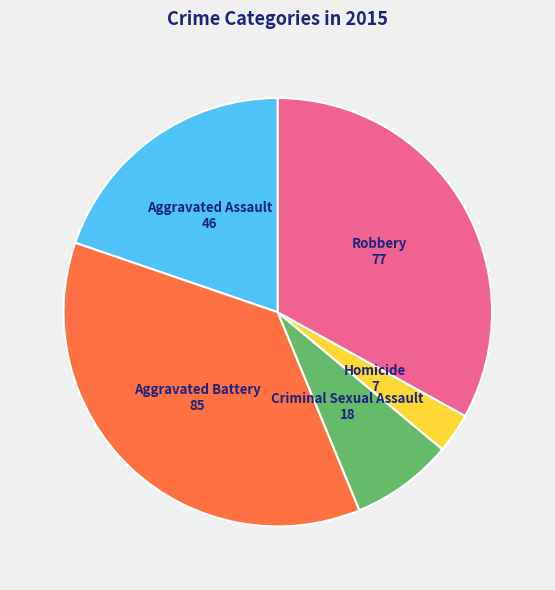

Approximately how many times larger is the value at Aggravated Battery compared to Aggravated Assault?

1.8